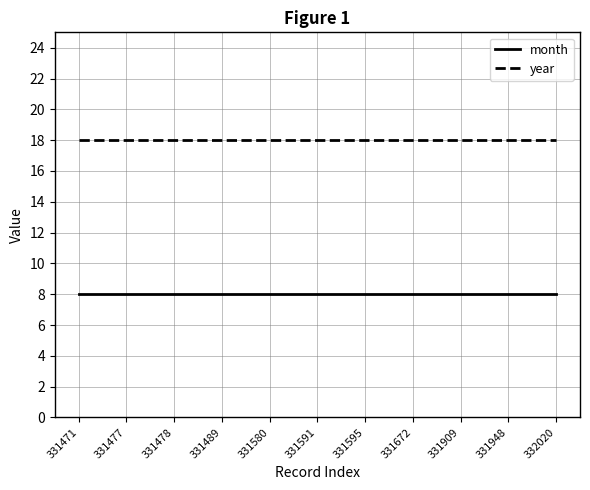

What is the difference between the highest and lowest values at 332020?

10